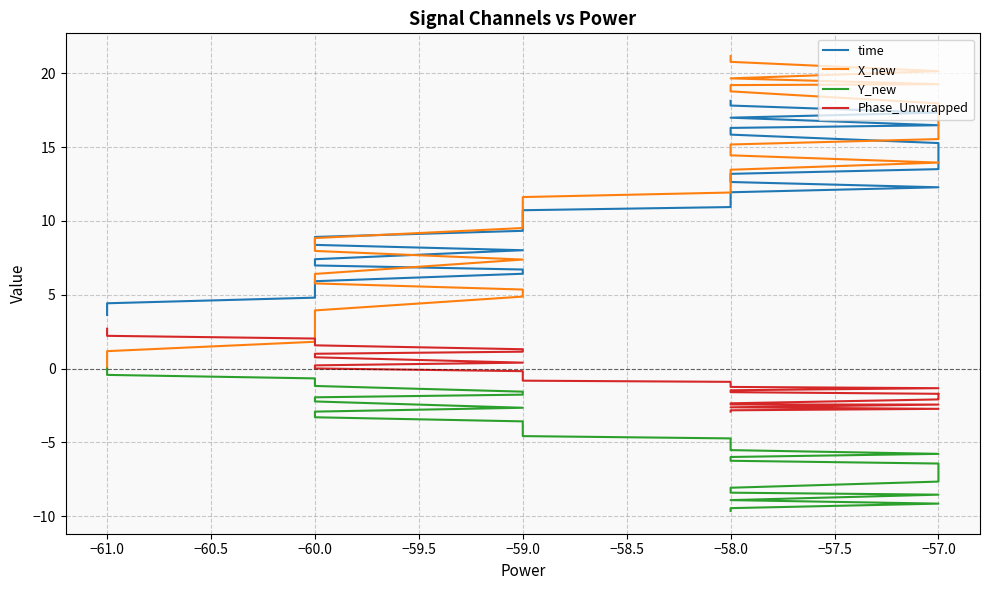

At −59.0, list the series in order from smallest to largest.

Y_new, Phase_Unwrapped, X_new, time